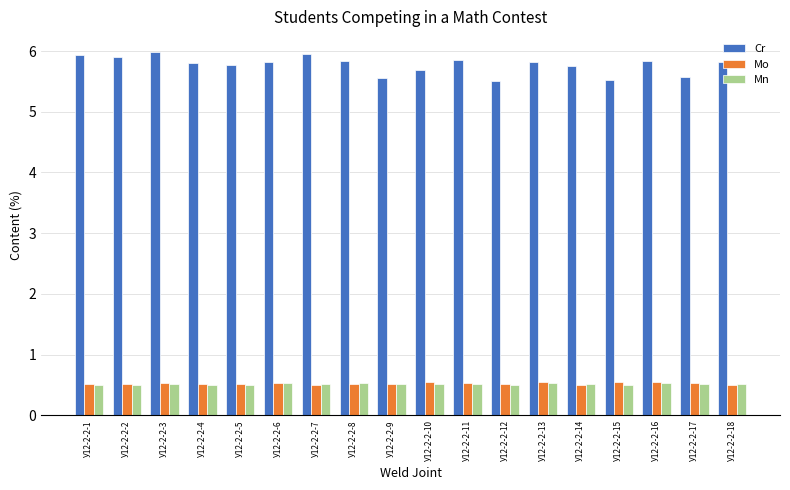

What is the sum of all Cr values?

103.9